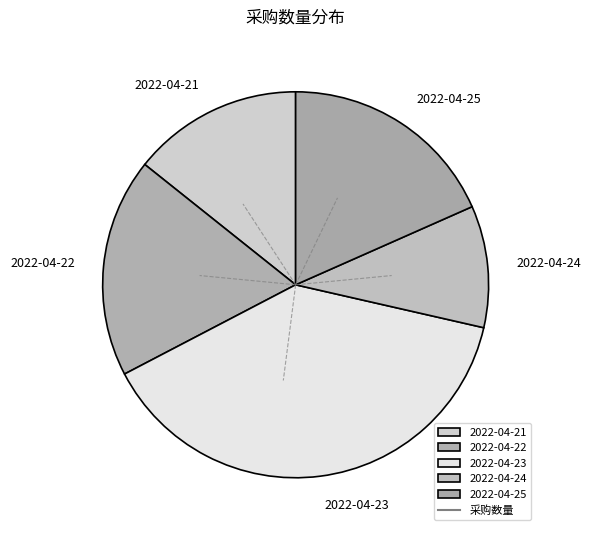

Count the number of slices in the pie.

5